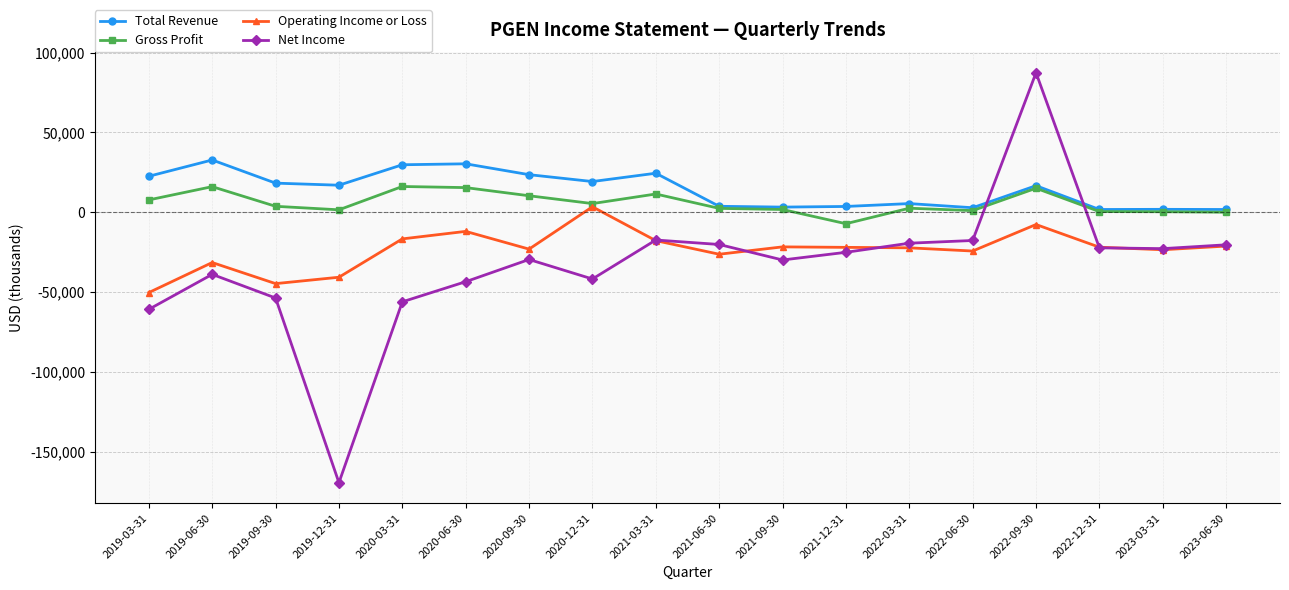

The value of Total Revenue at 2020-09-30 is 23600. True or false?

True